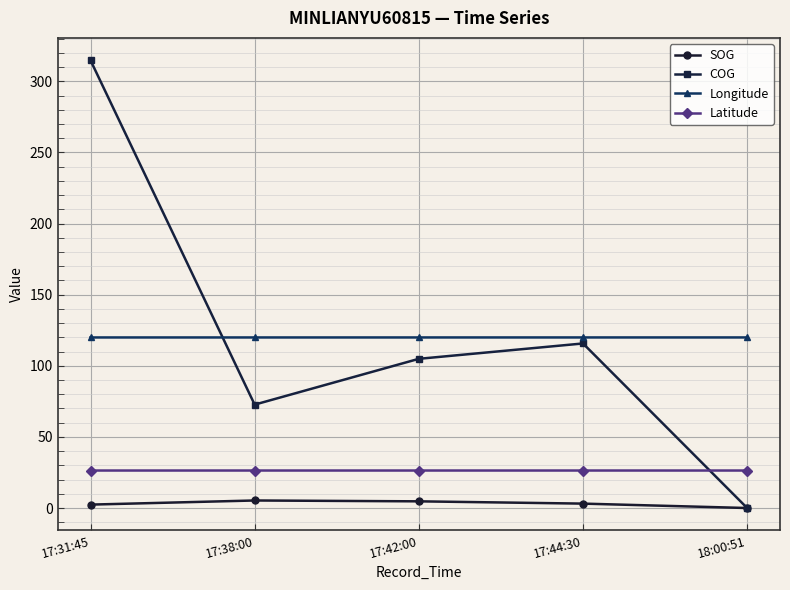

How many intersections are there between COG and Longitude?

1